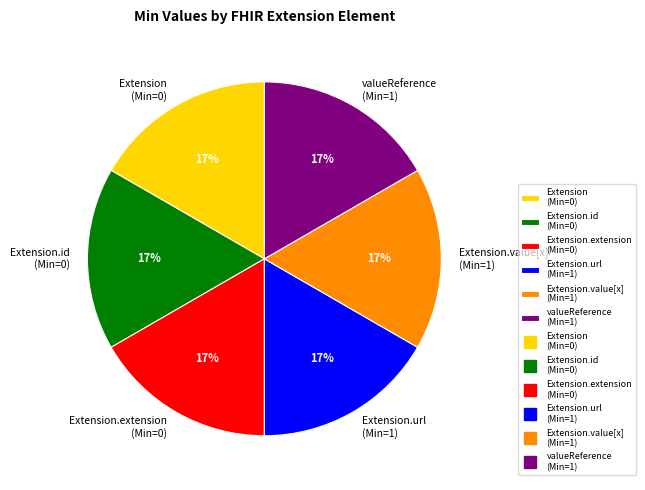

To the nearest percent, what is the combined percentage of Extension.value[x] (Min=1) and valueReference (Min=1)?

33%